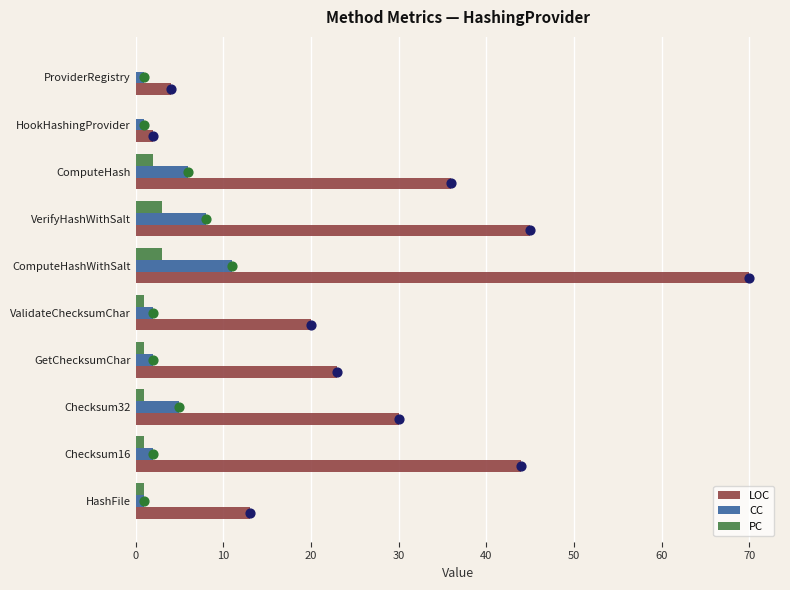

What is the sum of all LOC values?

287